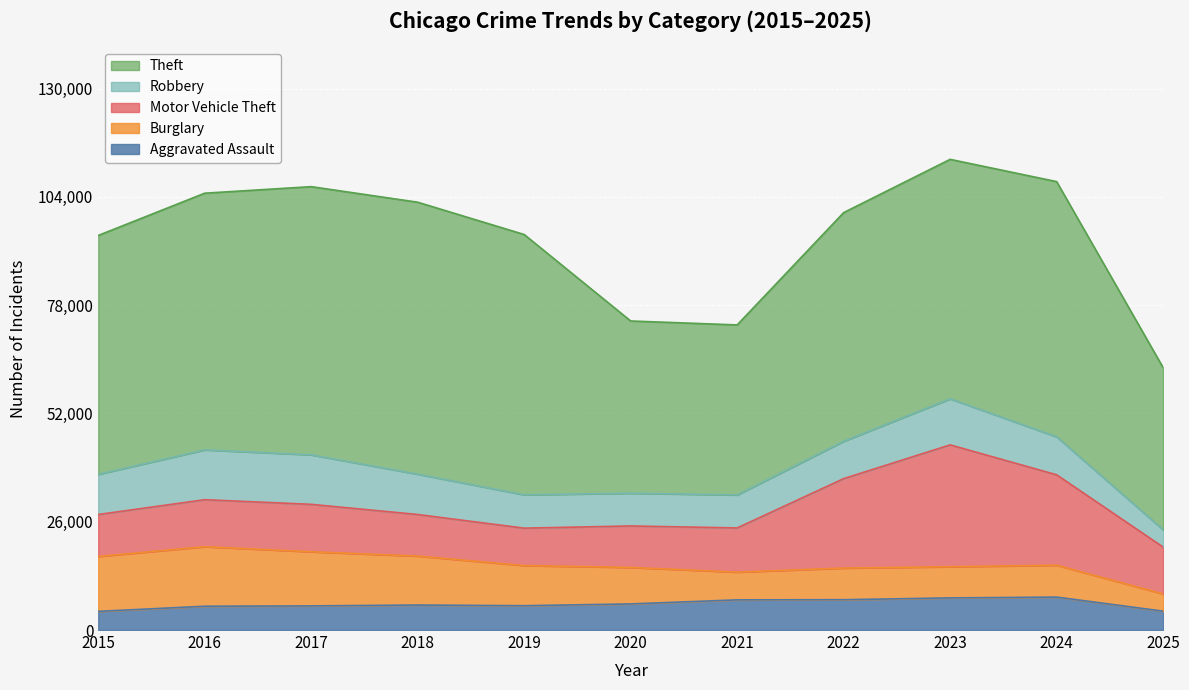

At which category does the chart reach its minimum across all series?

2025